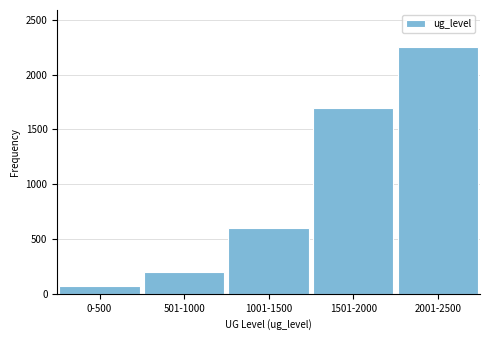

Reading left to right, transcribe all the data shown in this chart.

0-500=75	501-1000=201	1001-1500=601	1501-2000=1700	2001-2500=2252